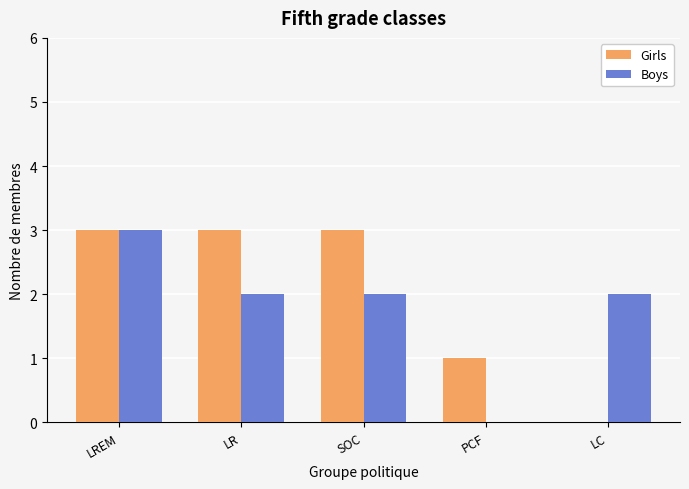

What value does the Boys series have at SOC?

2